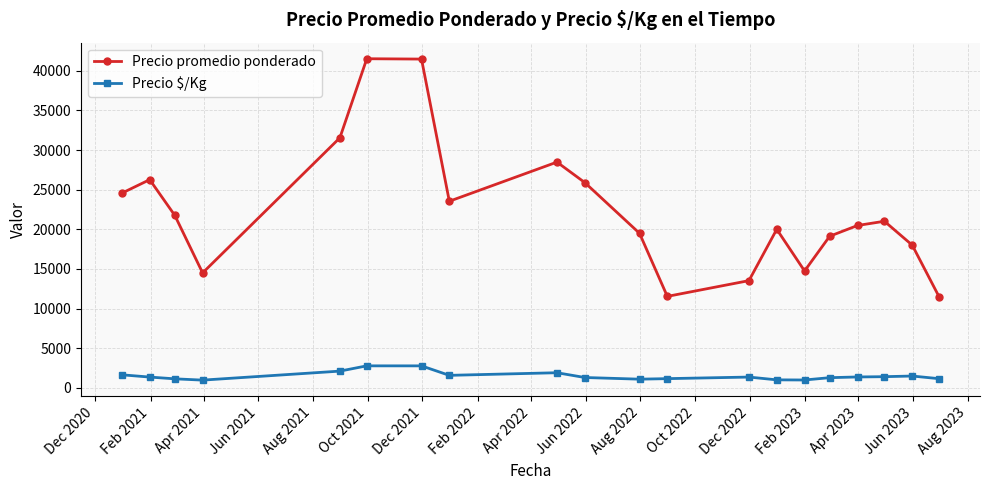

How many data points in Precio promedio ponderado are above 21014?

10